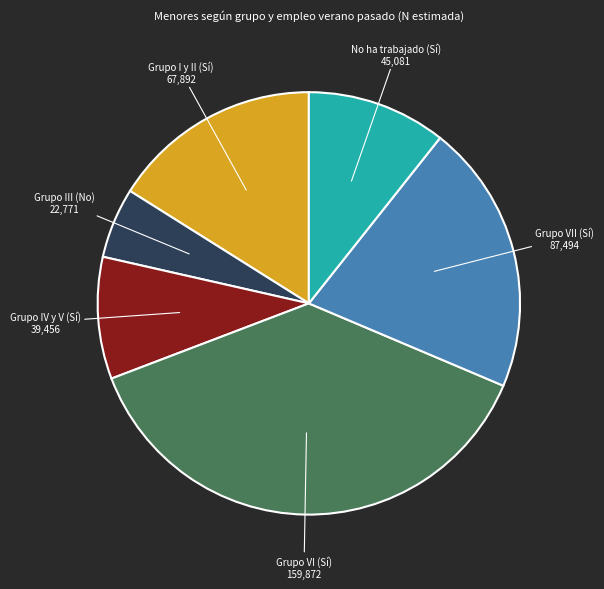

Is Grupo IV y V (Sí) the majority of the pie?

No